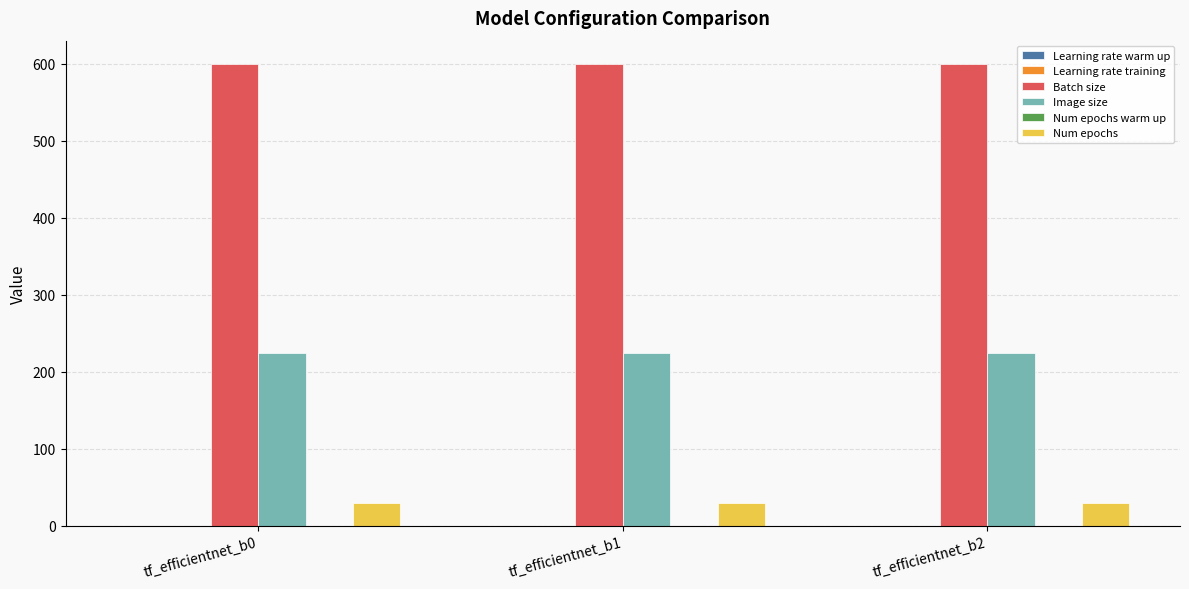

Is it true that Batch size equals 600.0 at tf_efficientnet_b0?

True